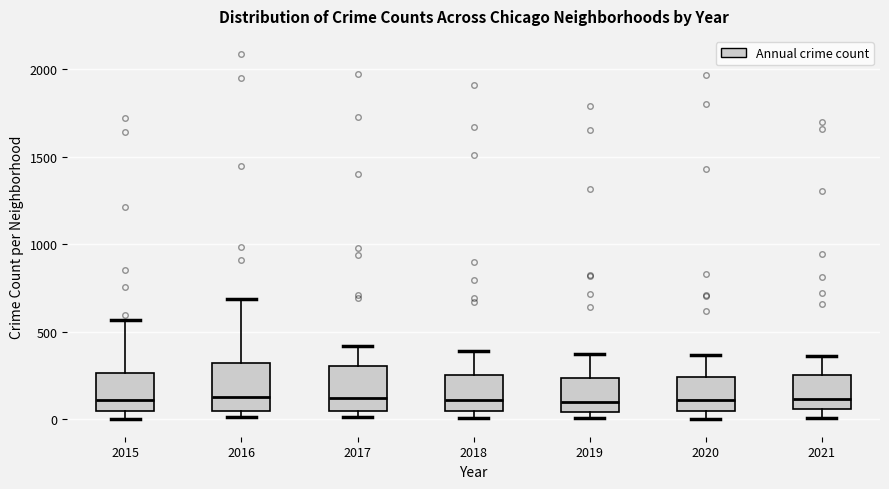

Where is the upper edge of the box at x = 2019 on the y-axis? The values are not printed on the chart, so give them approximately, as read against the axis.

250